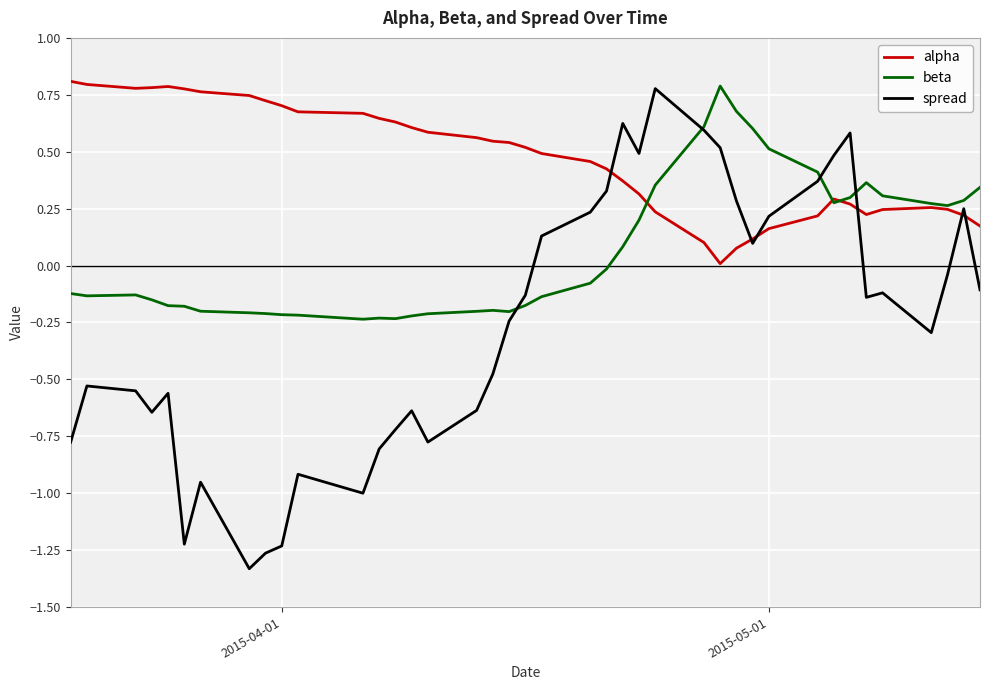

Which series has the largest total across all categories?

alpha